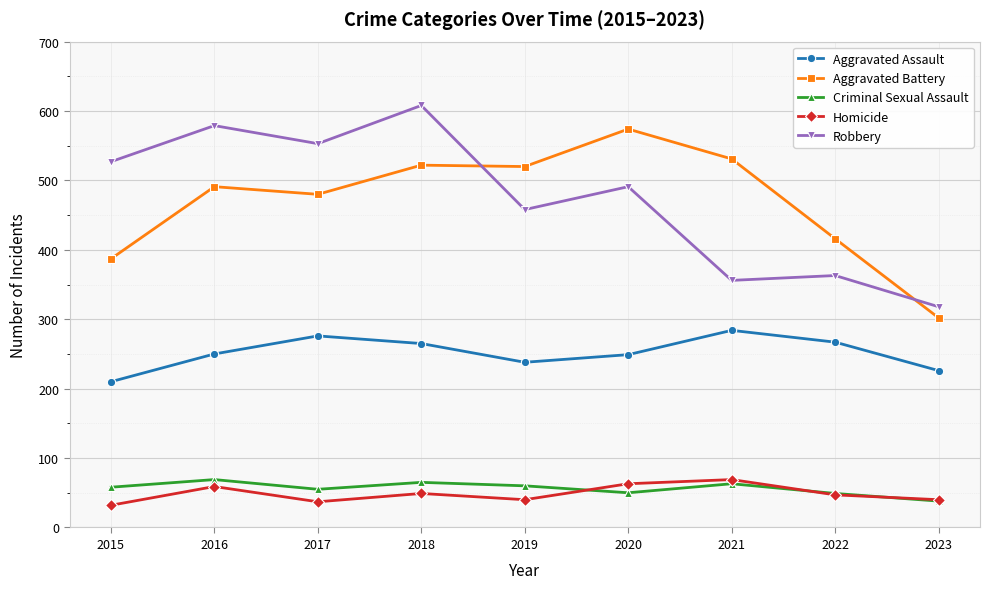

What are all the series names shown in the legend?

Aggravated Assault, Aggravated Battery, Criminal Sexual Assault, Homicide, Robbery